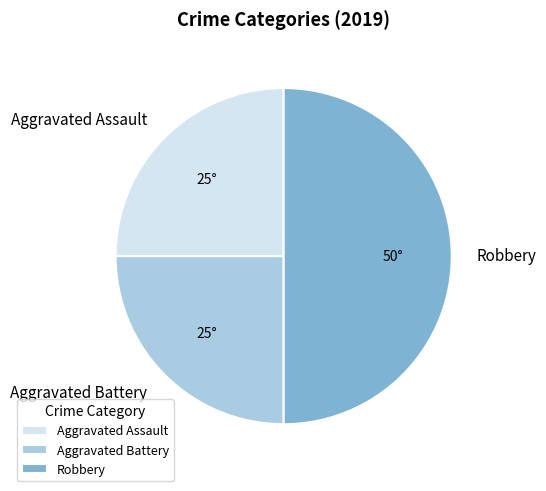

The Aggravated Battery slice represents 25% of the pie. True or false?

True